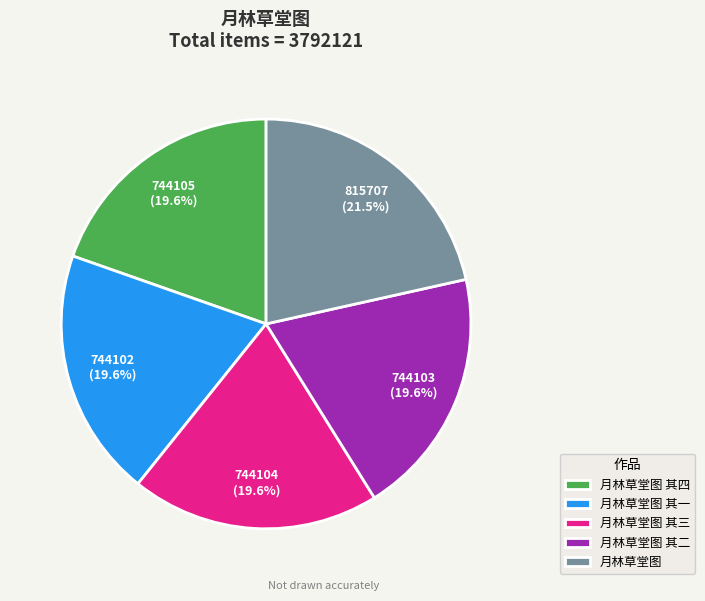

To the nearest percent, what is the difference between the largest and smallest slice percentages?

2%